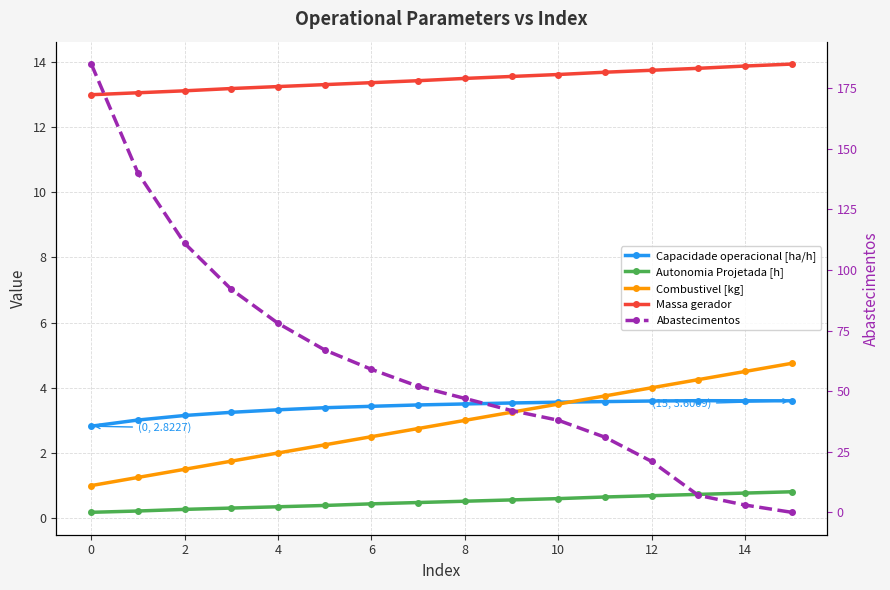

True or false: Autonomia Projetada [h] and Massa gerador intersect in this chart.

False